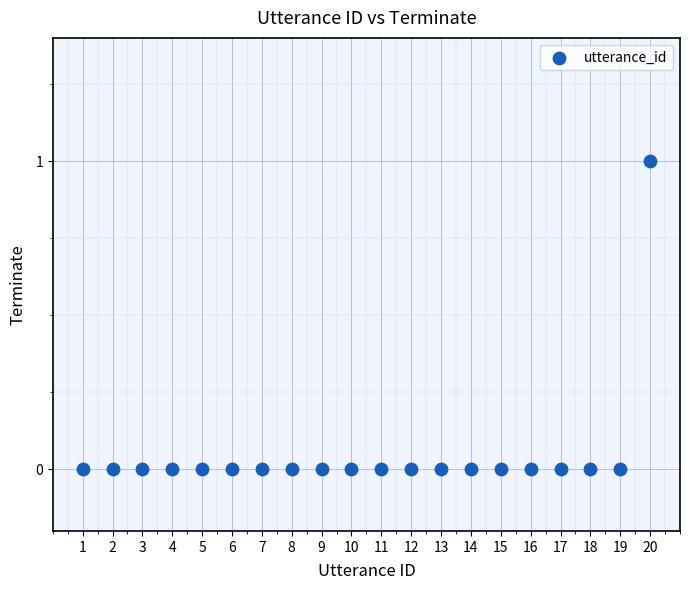

What is the range of X values (max minus min)?

19